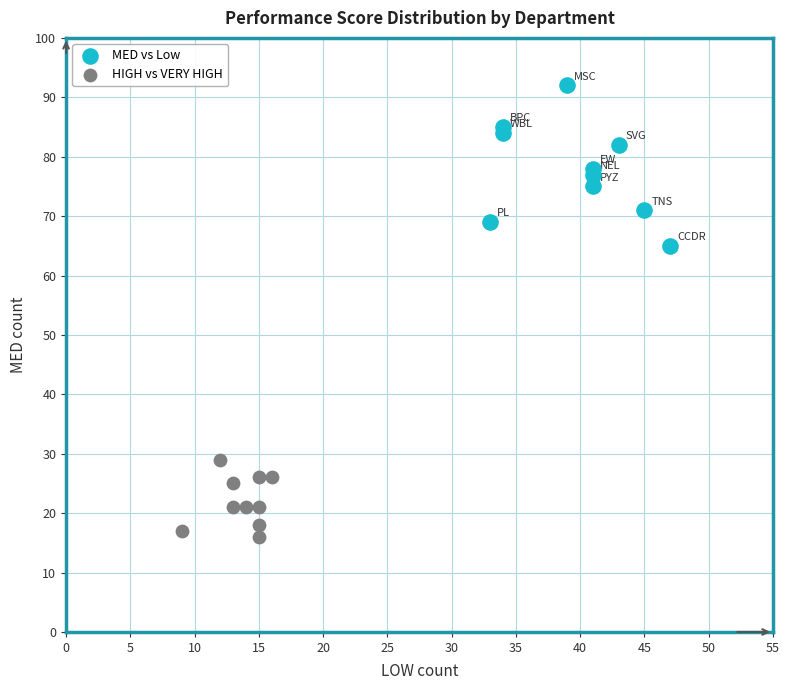

Which series has the widest spread of Y values?

MED vs Low